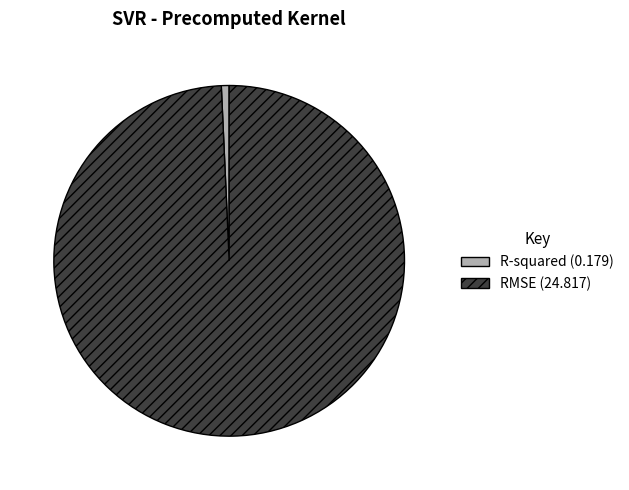

Which category has the smallest portion of the pie?

R-squared